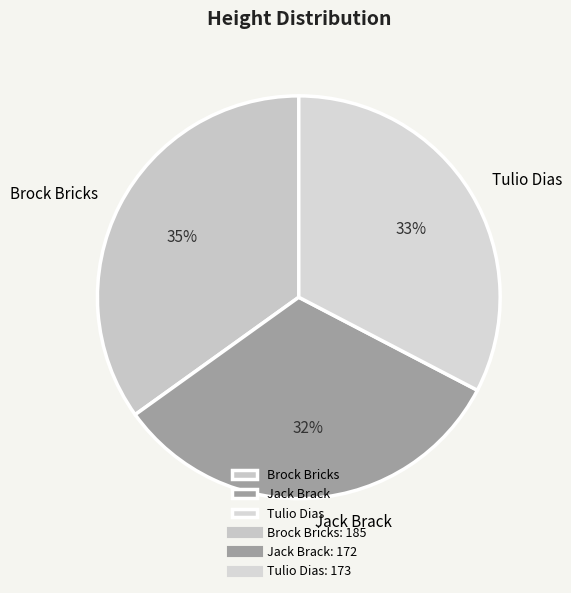

Count the number of slices in the pie.

3